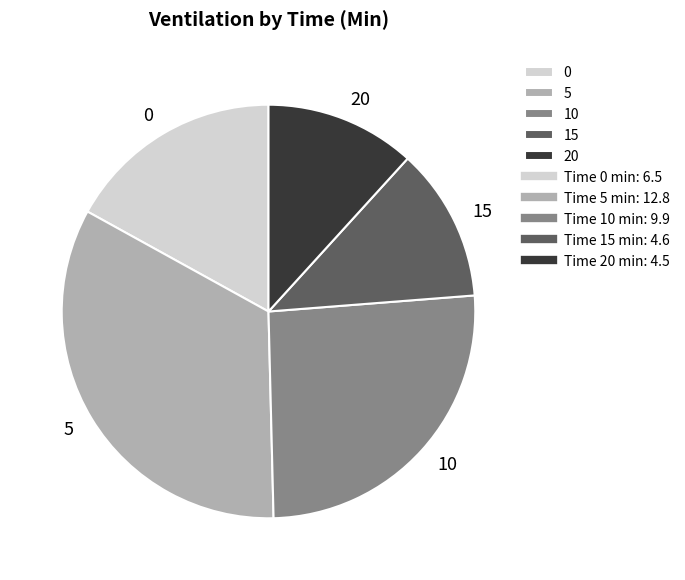

True or false: 5 accounts for 44% of the total.

False